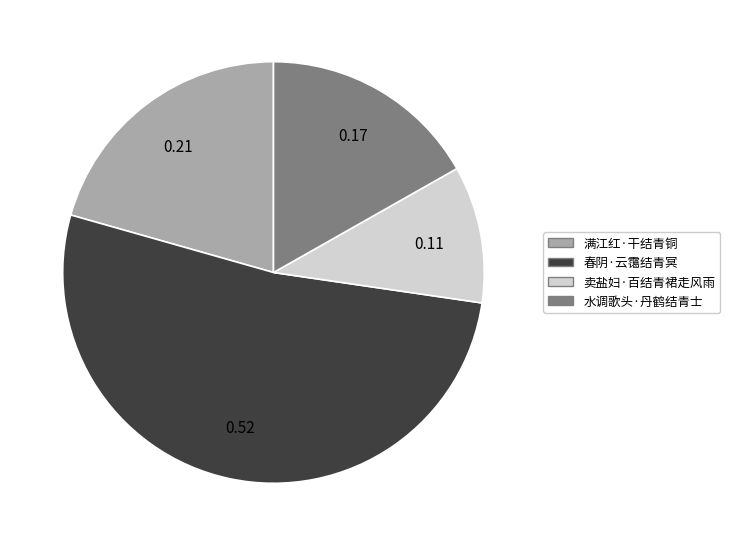

Count the number of slices in the pie.

4